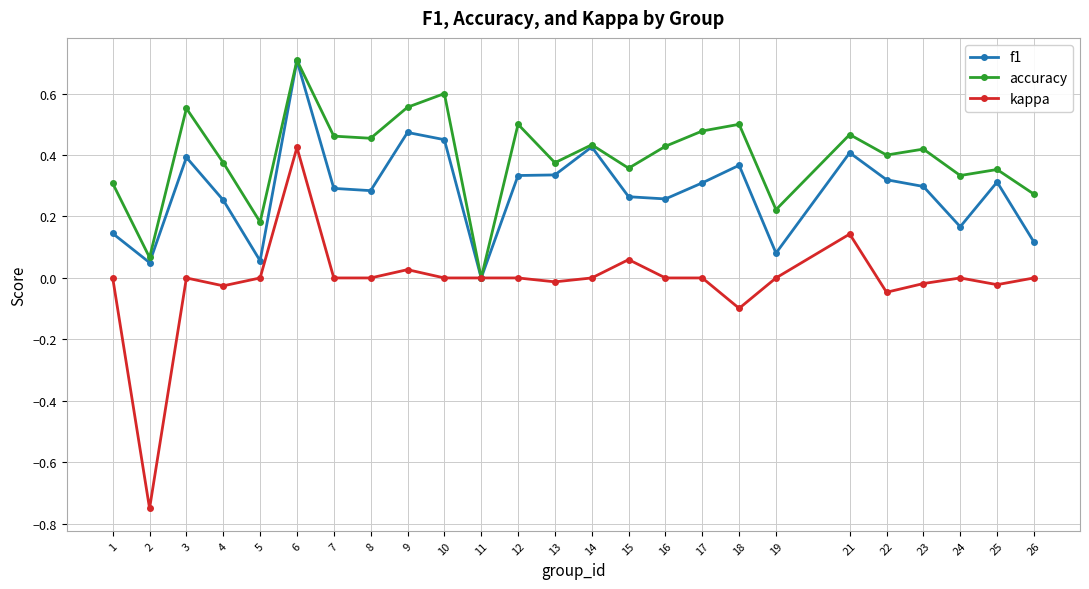

At which category does accuracy reach its first local peak?

3